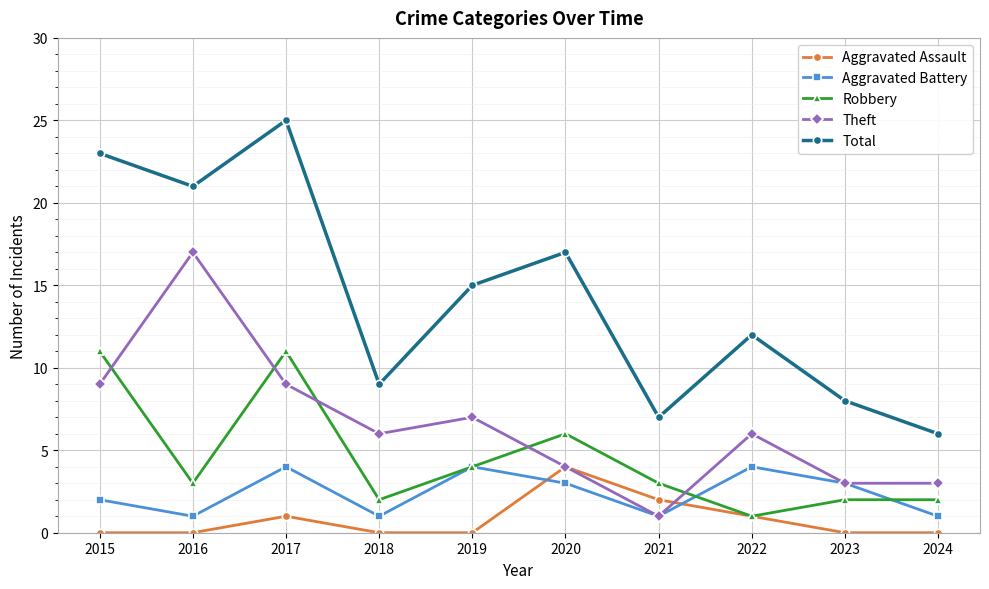

At which category does Theft reach its first local peak?

2016